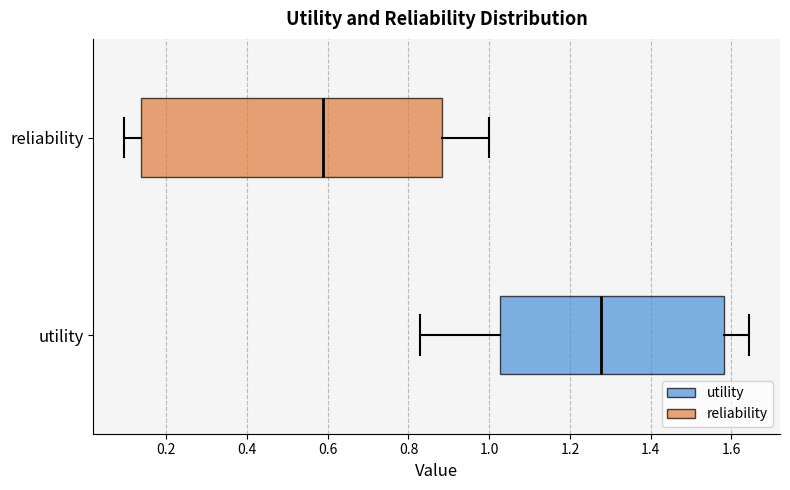

Which box's median line is the furthest to the left?

reliability